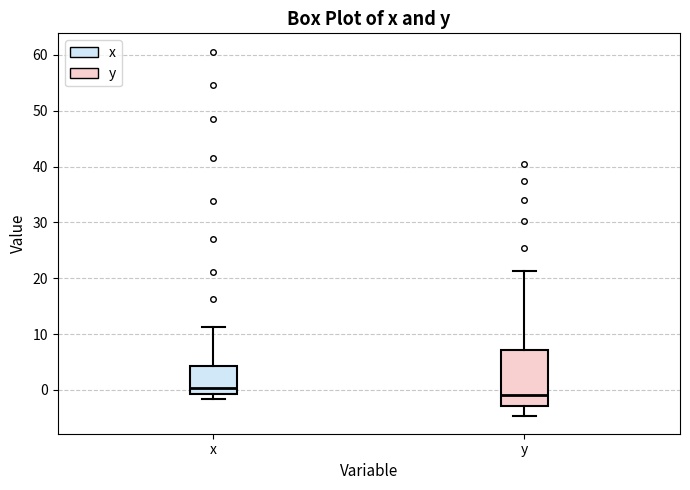

Reading left to right, transcribe this box plot: for each box, give where its median line is, the range the box spans, and where its two whiskers end, as read against the y-axis. The values are not printed on the chart, so give them approximately, as read against the axis.

x: median 0, box -1 to 4, whiskers -2 to 11
y: median -1, box -3 to 7, whiskers -5 to 21